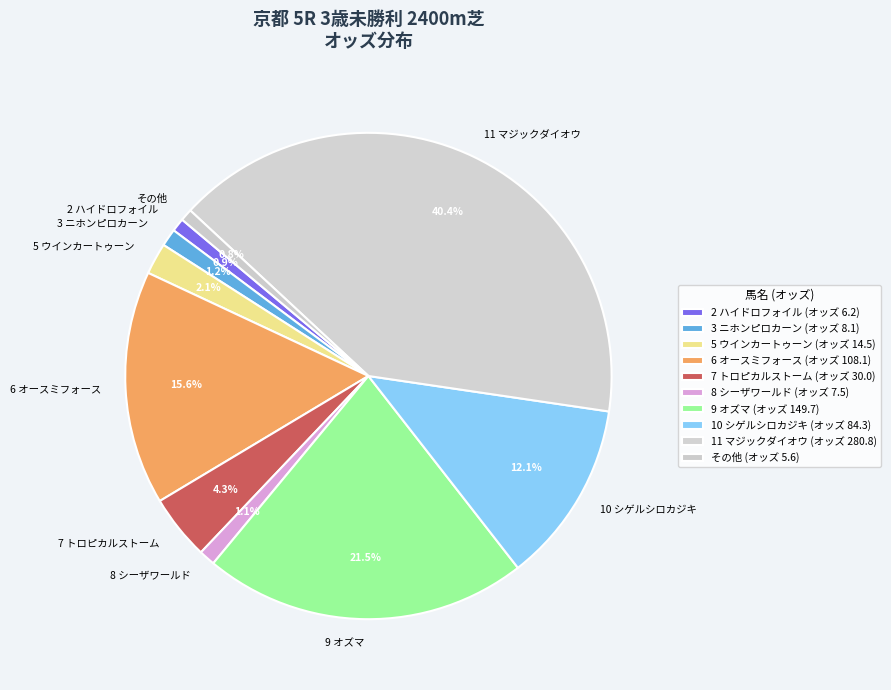

Combined, do 6 オースミフォース and その他 account for over 50%?

No